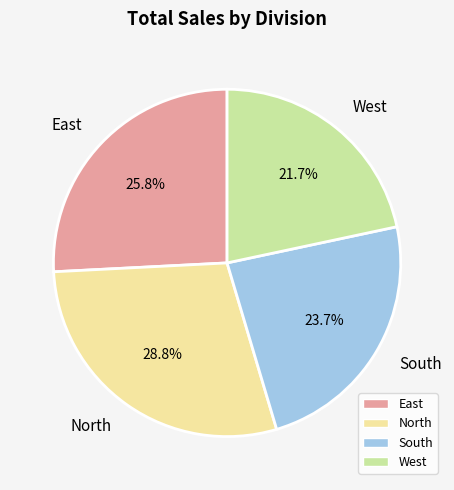

What percentage do South and East together represent?

49.5%